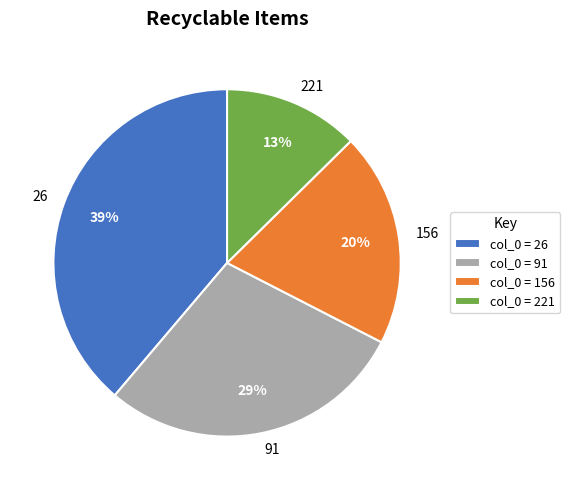

True or false: 156 accounts for 20% of the total.

True